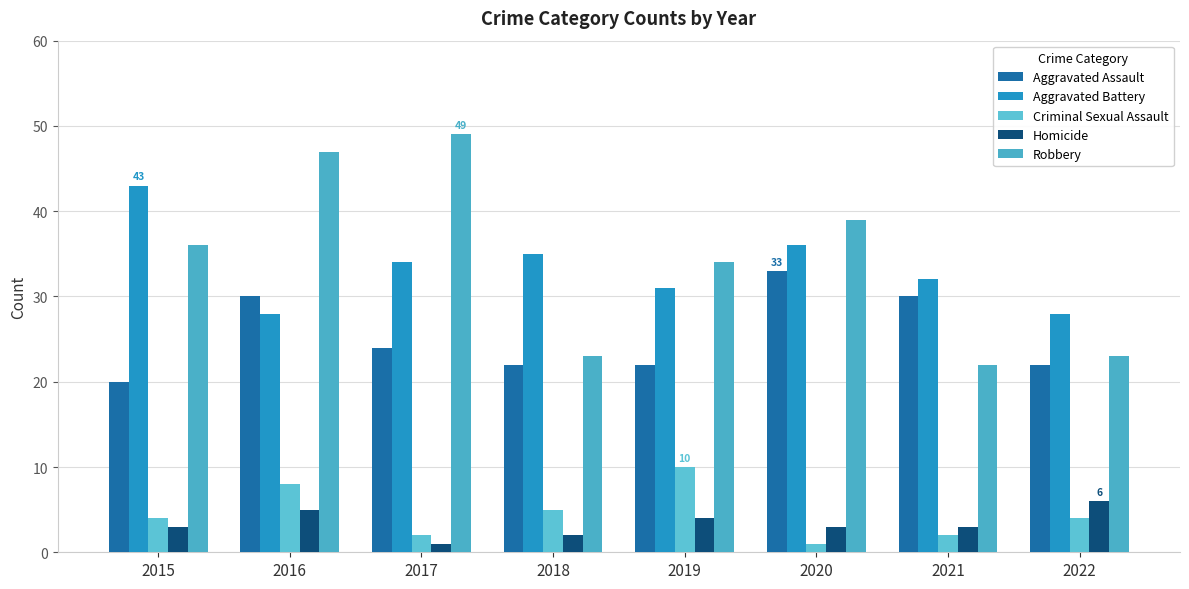

What is the value of the Homicide bar at the 3rd from the left?

1